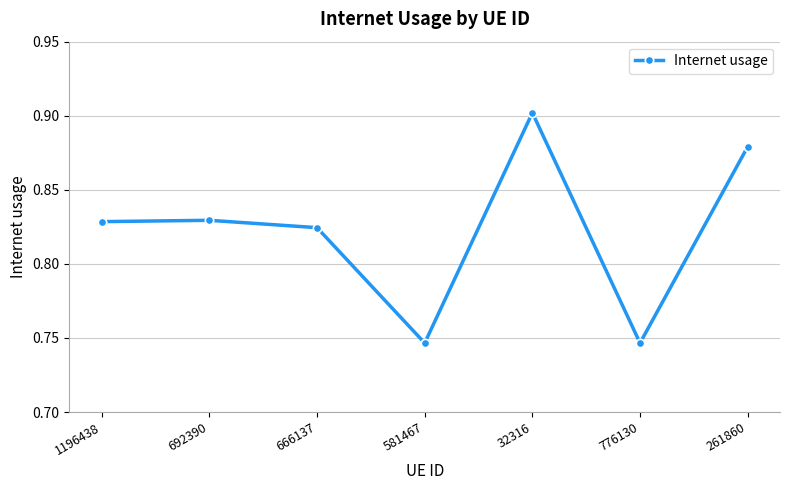

At which category does the chart reach its peak across all series?

32316